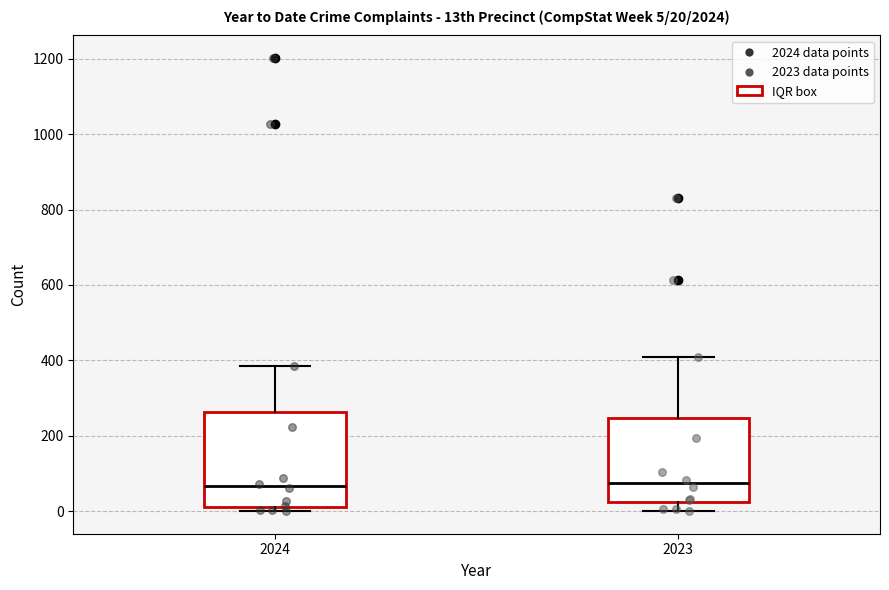

Which box is the tallest, from its lower edge to its upper edge?

2024